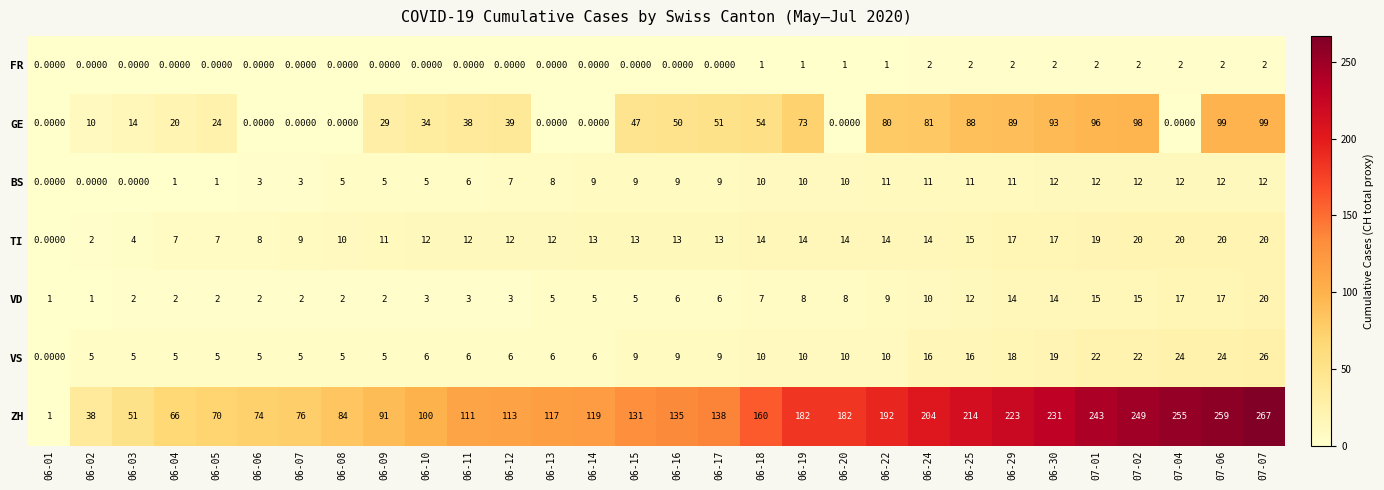

What is the difference between the highest and lowest values at 06-14?

119